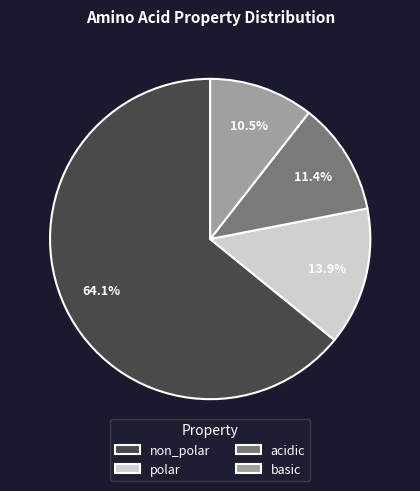

To the nearest percent, what is the average slice percentage?

25%